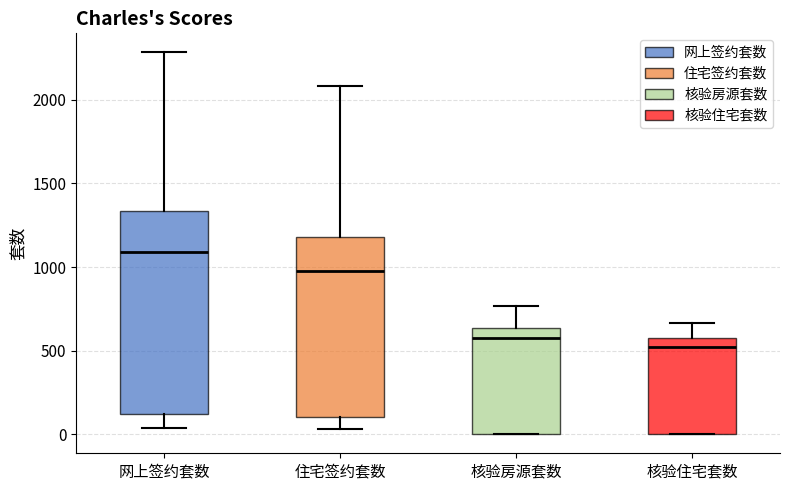

Where is the upper edge of the box for 核验房源套数 on the y-axis? The values are not printed on the chart, so give them approximately, as read against the axis.

650